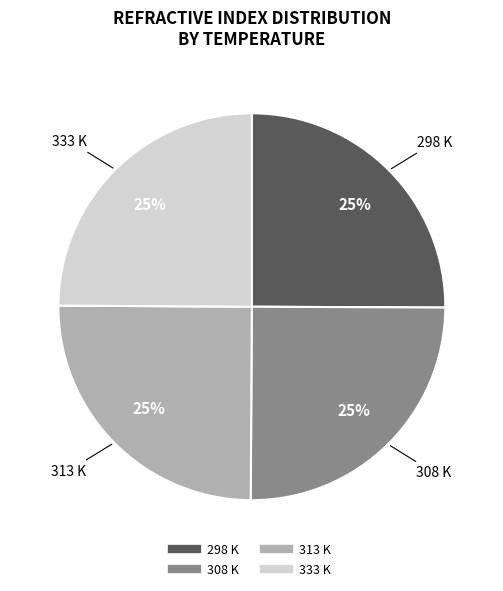

Is 333 K the majority of the pie?

No